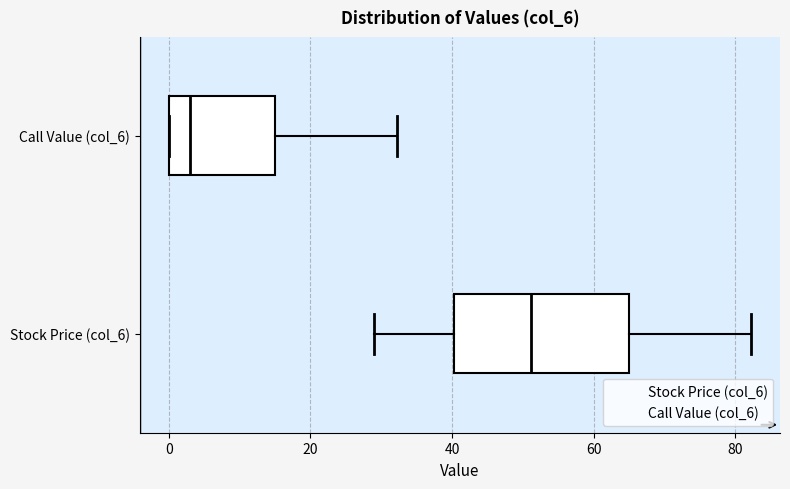

Reading bottom to top, read every box against the x-axis: the position of its median line, the range the box covers, and the ends of its whiskers. The values are not printed on the chart, so give them approximately, as read against the axis.

Stock Price (col_6): median 52, box 40 to 64, whiskers 28 to 82
Call Value (col_6): median 4, box 0 to 14, whiskers 0 to 32